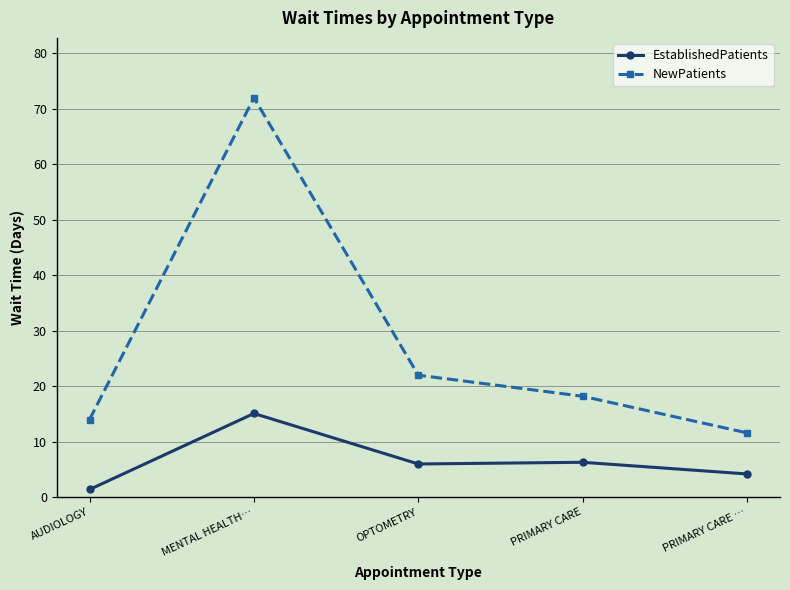

What is the sum of all NewPatients values?

137.8